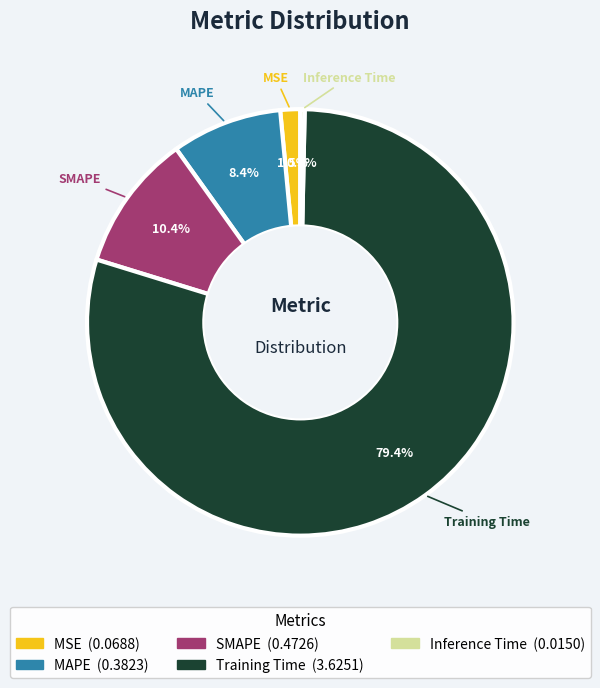

To the nearest percent, what percentage of the pie is SMAPE?

10%